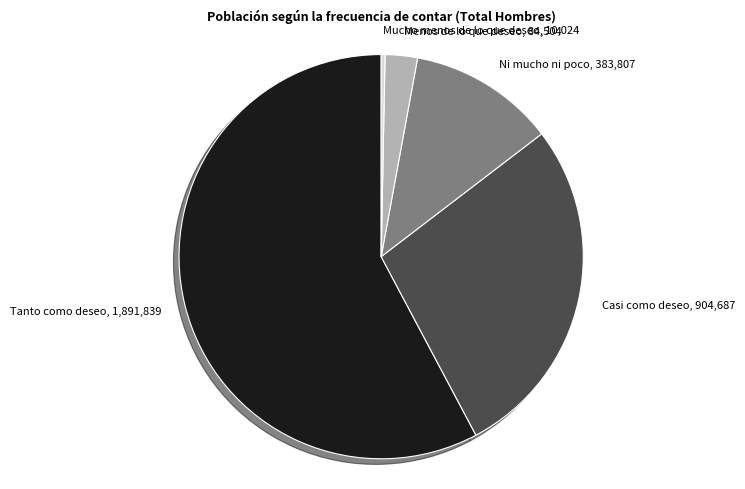

Combined, do Mucho menos de lo que deseo and Menos de lo que deseo account for over 50%?

No